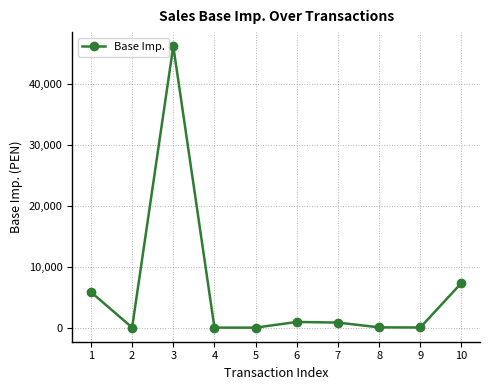

The chart shows a value of 39.8 at 2. True or false?

True